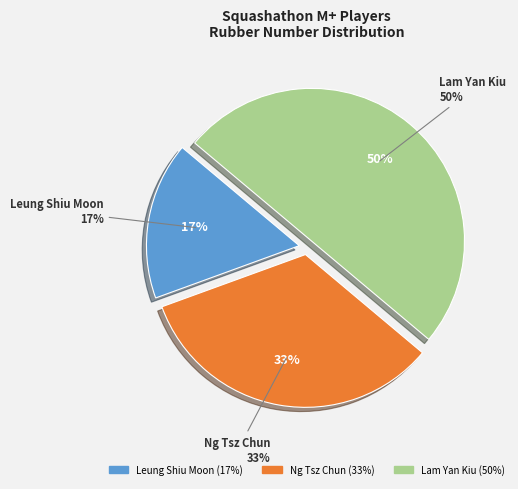

How many slices are in this pie chart?

3